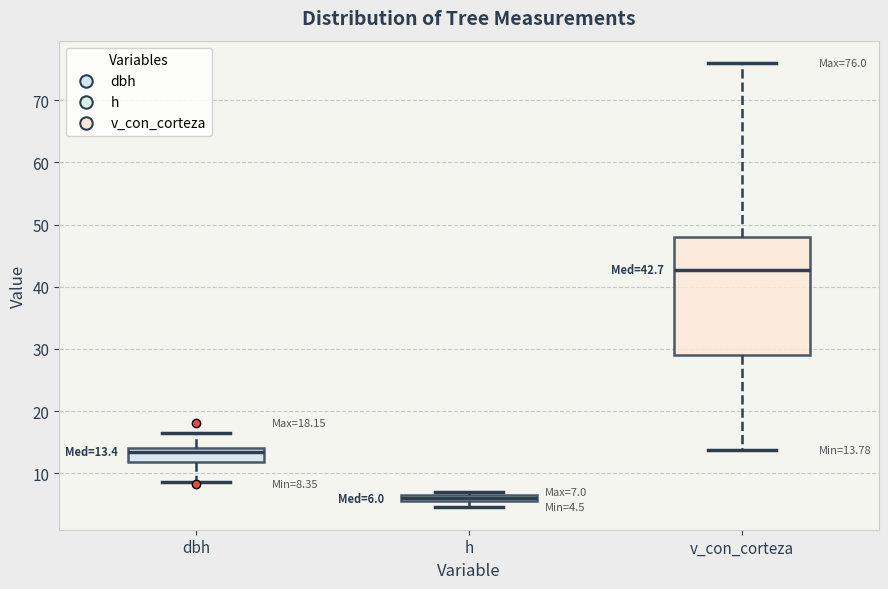

Which box's median line is the lowest?

h